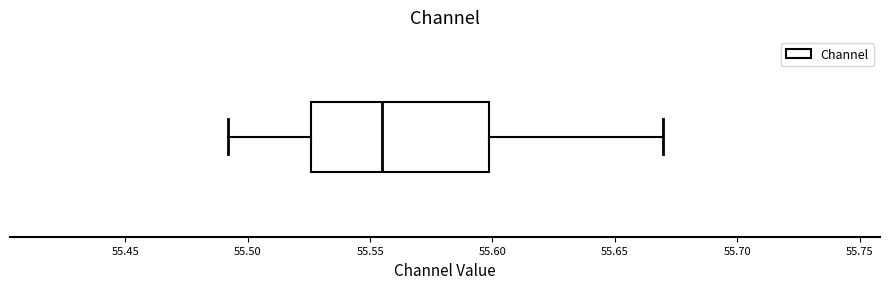

Read this box plot against the x-axis: the position of the median line, the range covered by the box, and the ends of both whiskers. The values are not printed on the chart, so give them approximately, as read against the axis.

median 55.555, box 55.525 to 55.600, whiskers 55.490 to 55.670